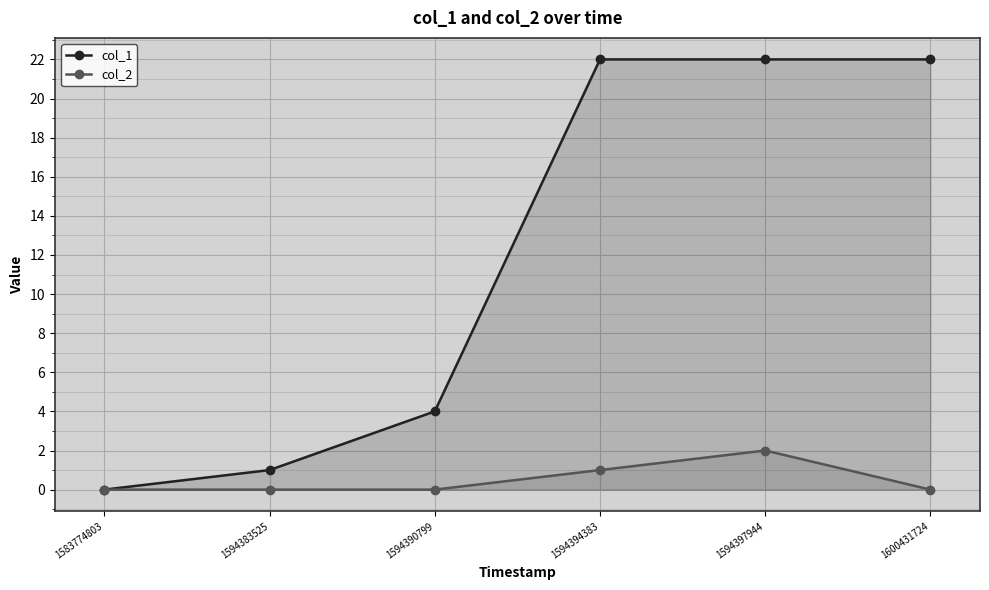

Between 1583774803 and 1594390799, which series saw the biggest shift?

col_1